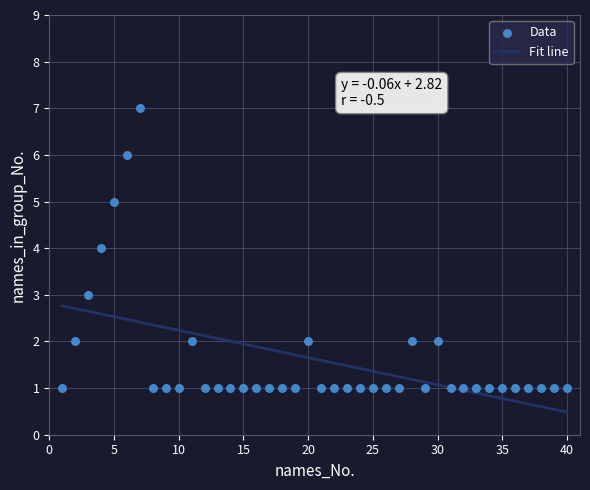

What is the range of Y values (max minus min)?

6